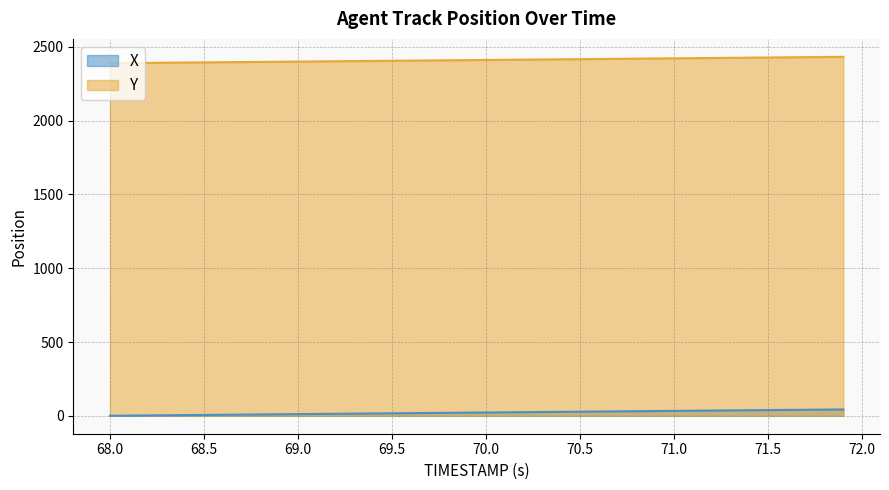

True or false: Y and X intersect in this chart.

False